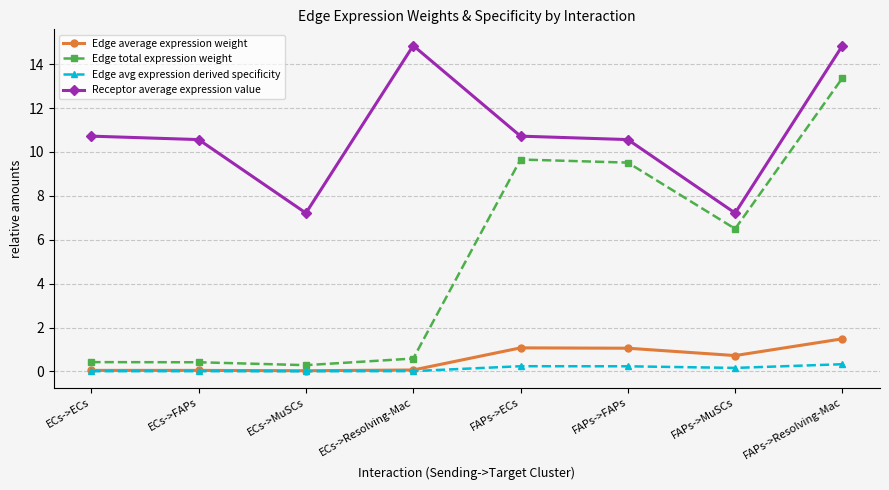

What is the label of the 7th point from the left?

FAPs->MuSCs